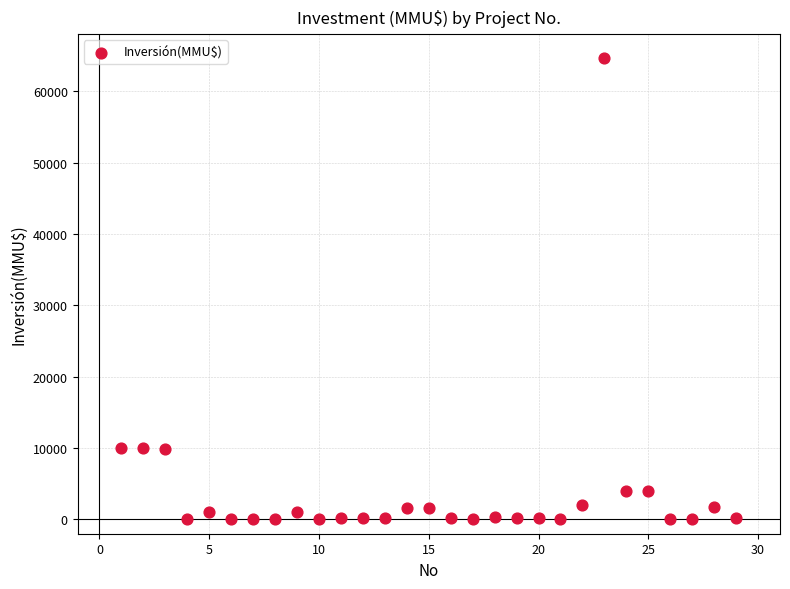

What is the range of Y values (max minus min)?

64655